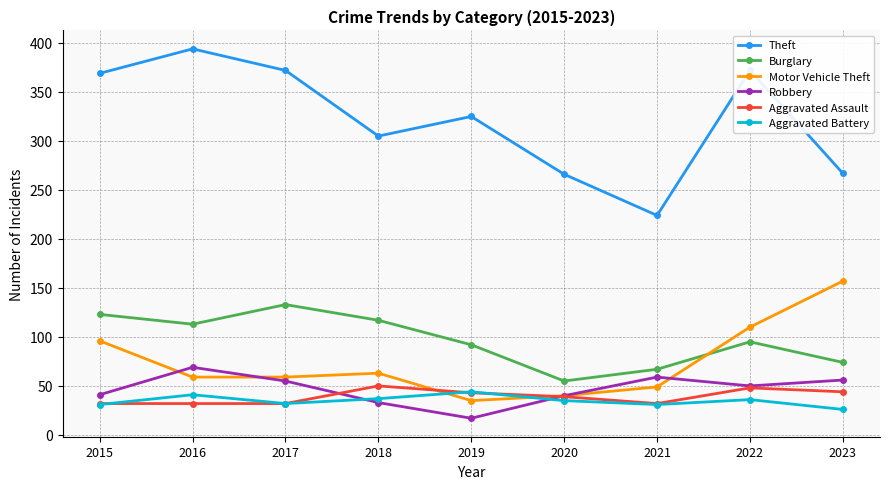

At how many categories does at least one series exceed 47?

9